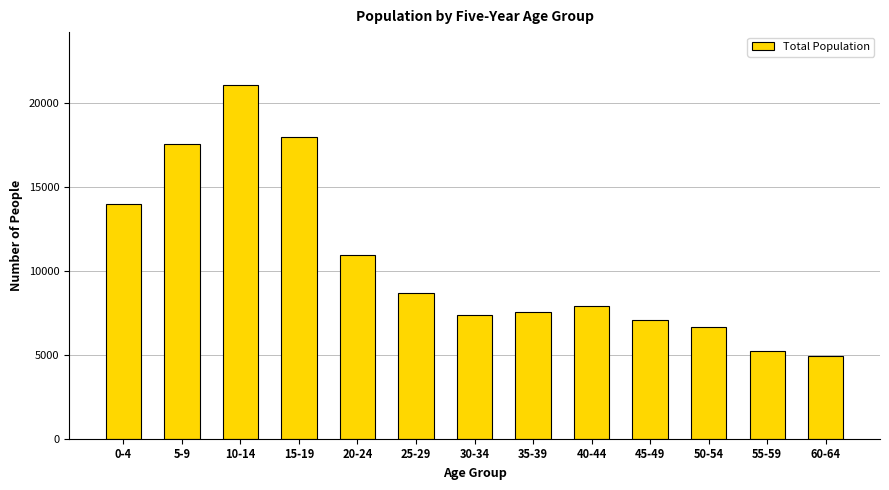

Reading left to right, what are all the values shown in this chart?

0-4=13998	5-9=17554	10-14=21063	15-19=17982	20-24=10927	25-29=8706	30-34=7351	35-39=7572	40-44=7889	45-49=7064	50-54=6669	55-59=5230	60-64=4927